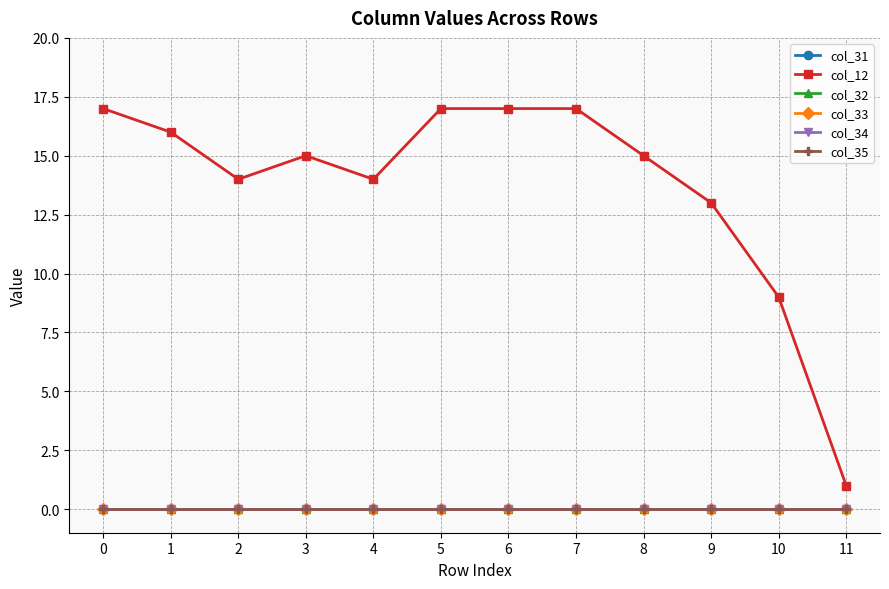

Is this an area chart (filled region under the line)?

No